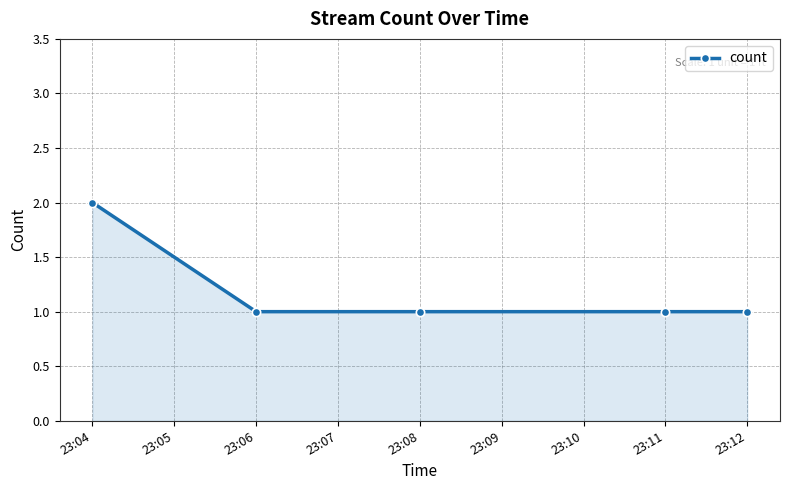

Which has a higher value, 23:08 or 23:04?

23:04